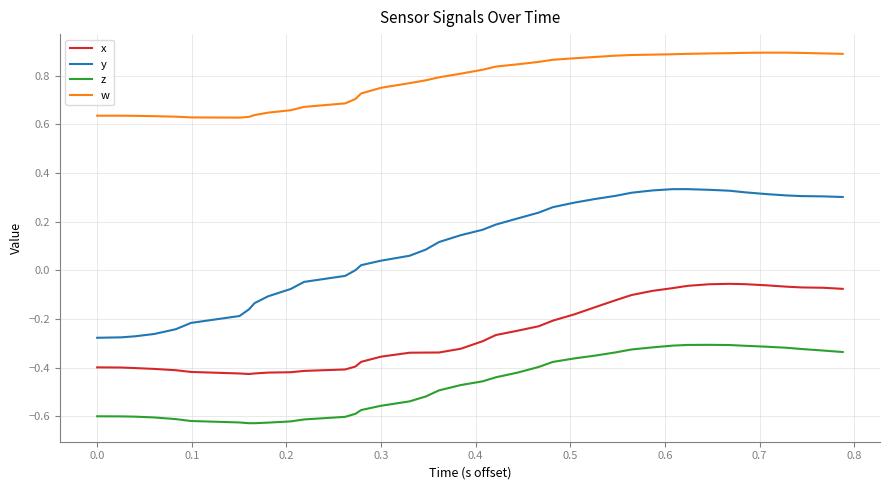

True or false: y and x cross at least once.

False